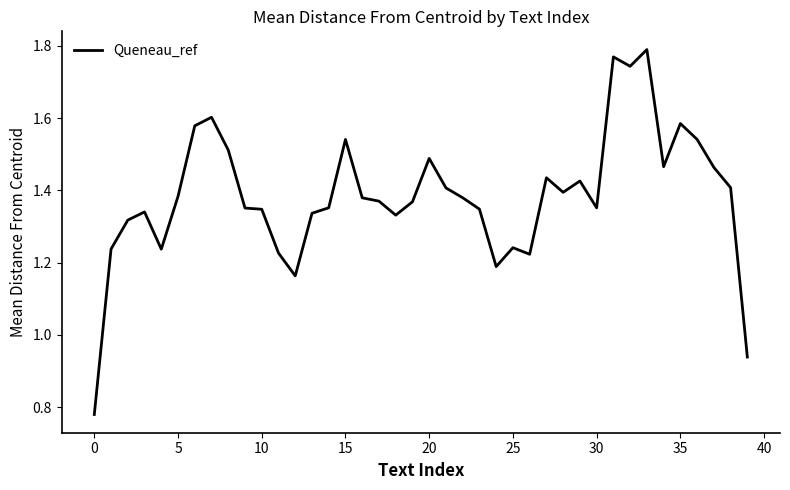

What is the difference between the maximum and minimum values?

1.0